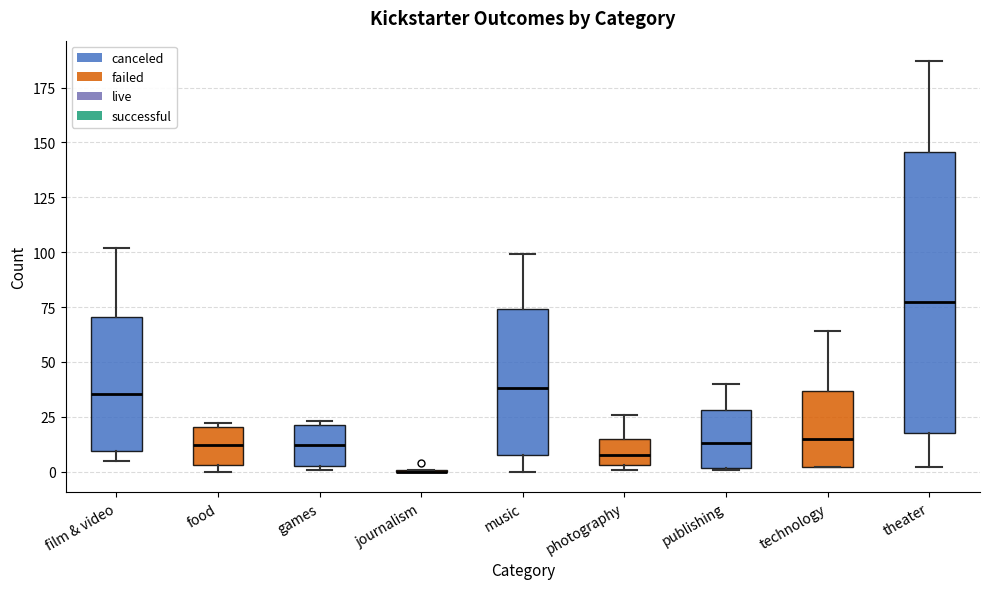

Comparing the boxes themselves (not the whiskers), which one is the tallest?

theater